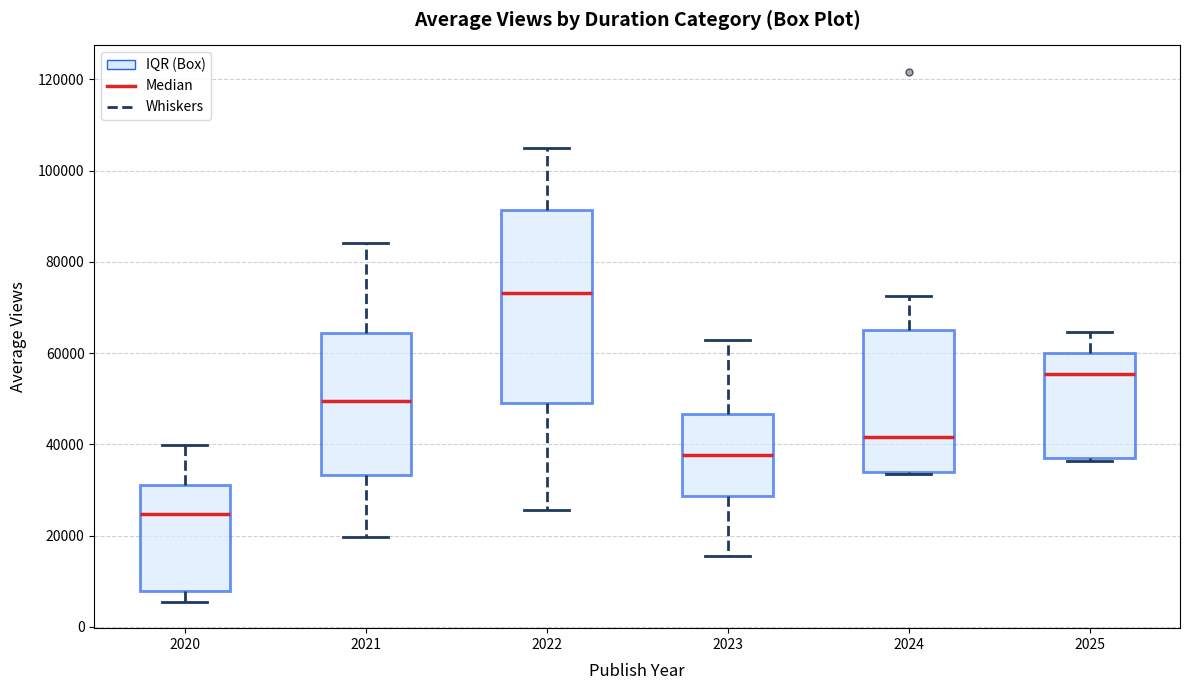

Reading left to right, read every box against the y-axis: the position of its median line, the range the box covers, and the ends of its whiskers. The values are not printed on the chart, so give them approximately, as read against the axis.

2020: median 24000, box 8000 to 32000, whiskers 6000 to 40000
2021: median 50000, box 34000 to 64000, whiskers 20000 to 84000
2022: median 74000, box 48000 to 92000, whiskers 26000 to 106000
2023: median 38000, box 28000 to 46000, whiskers 16000 to 62000
2024: median 42000, box 34000 to 66000, whiskers 34000 to 72000
2025: median 56000, box 36000 to 60000, whiskers 36000 to 64000